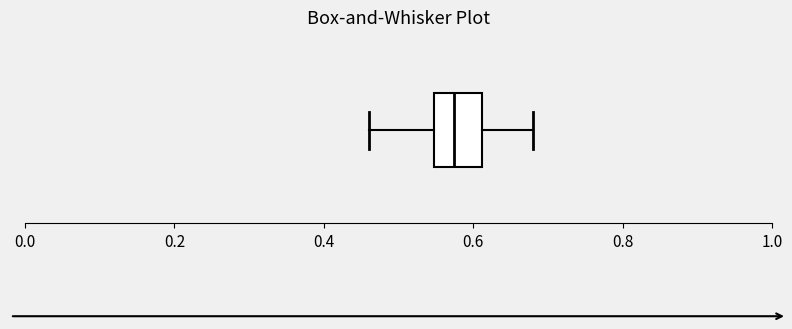

Where is the left edge of the box on the x-axis? The values are not printed on the chart, so give them approximately, as read against the axis.

0.54